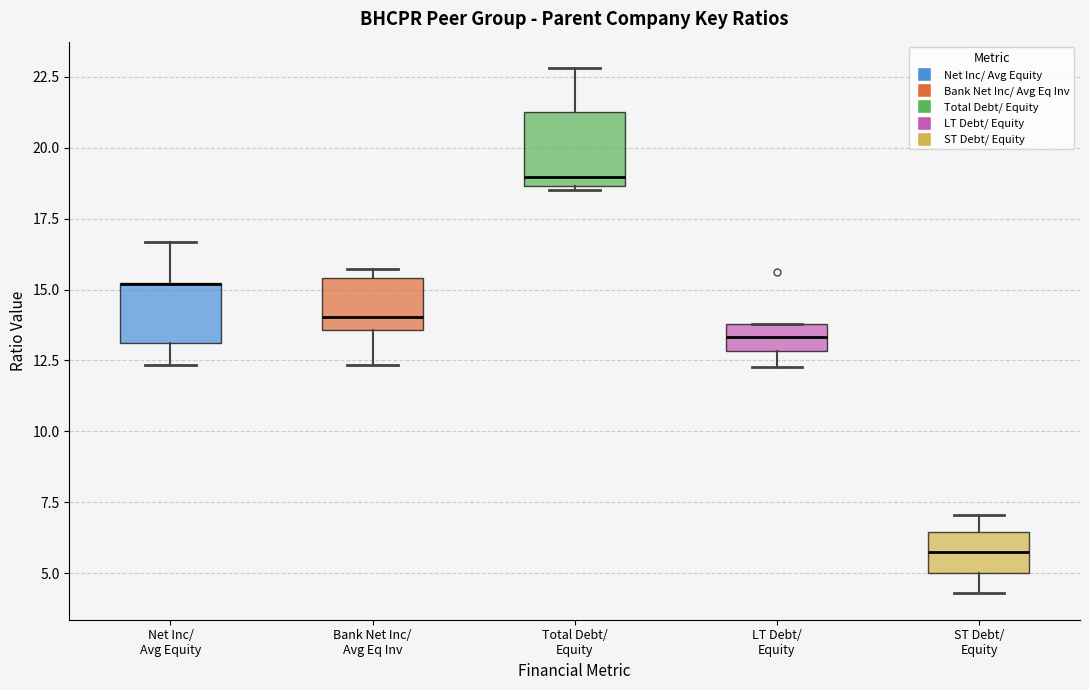

Where does the lower whisker of the box for Net Inc/ Avg Equity end on the y-axis? The values are not printed on the chart, so give them approximately, as read against the axis.

12.5